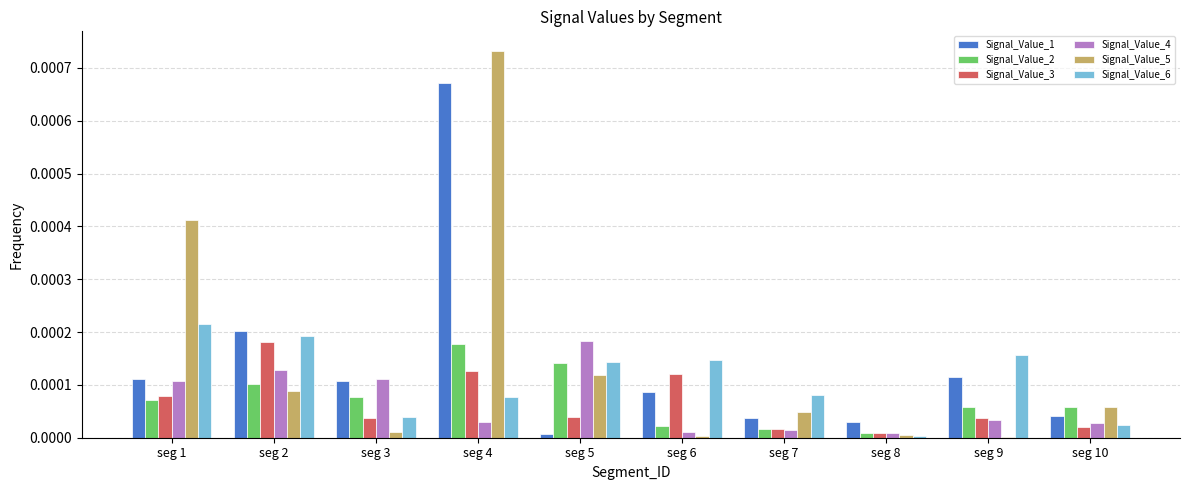

Which series has the largest total across all categories?

Signal_Value_5